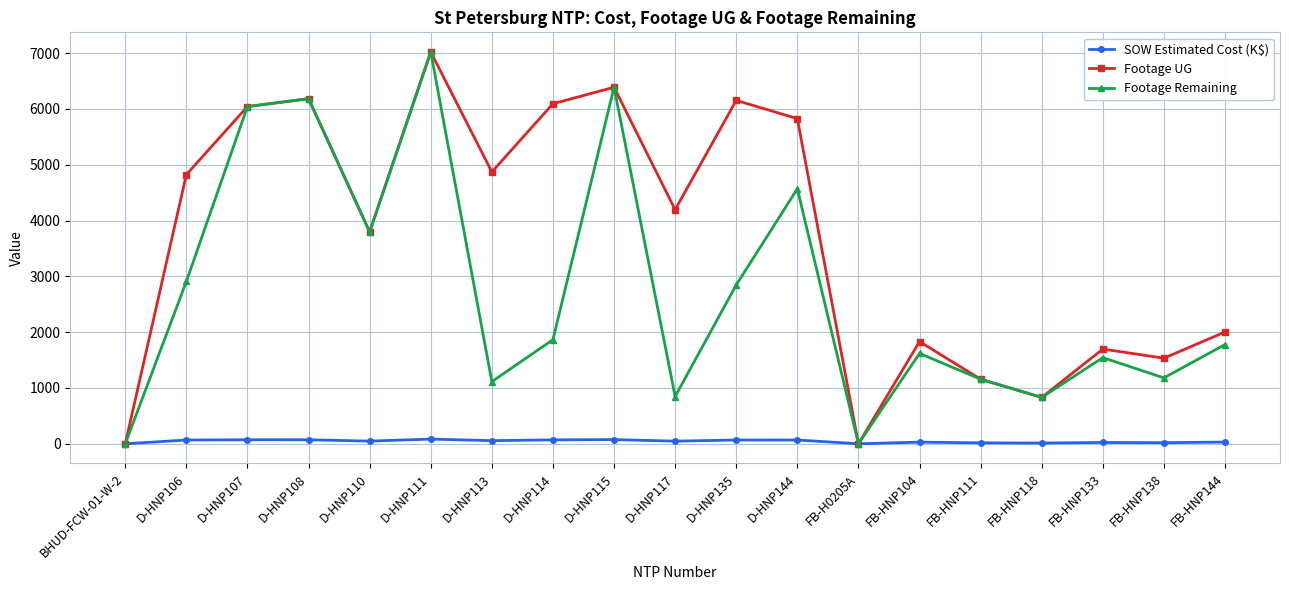

At which label is Footage UG closest to 3510?

D-HNP110